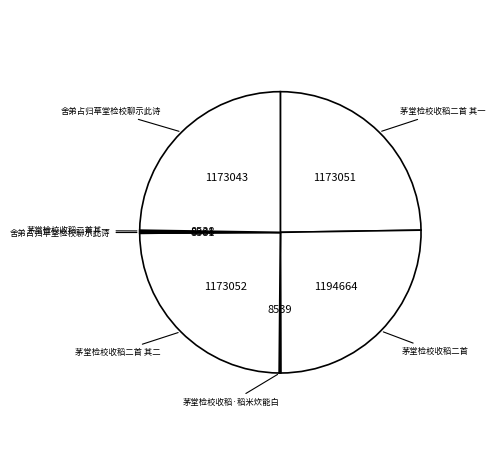

Which slice is the largest?

茅堂检校收稻二首